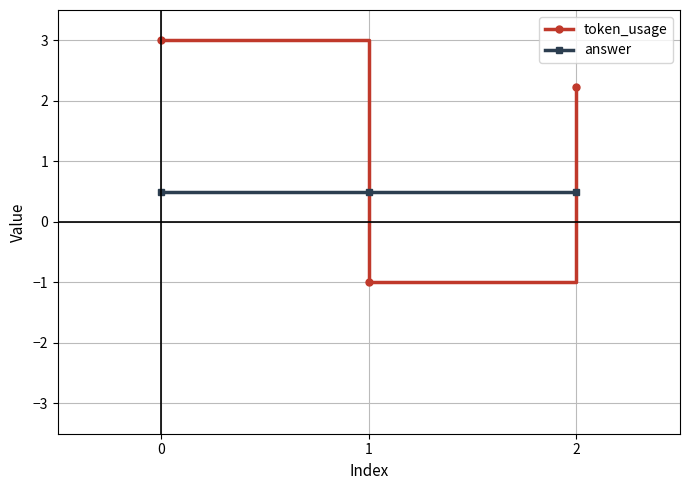

Rank the series by their maximum value, from lowest to highest.

answer, token_usage